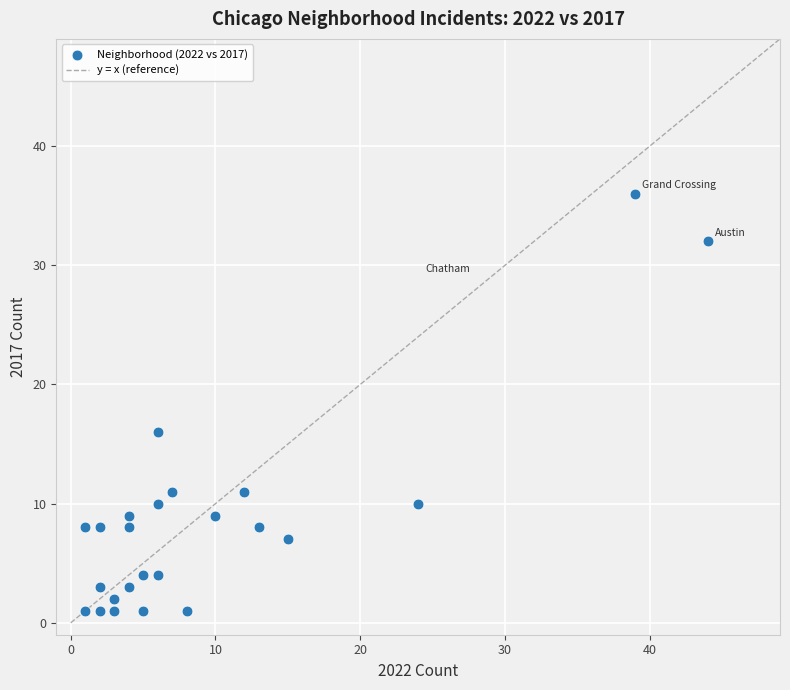

What is the range of X values (max minus min)?

43